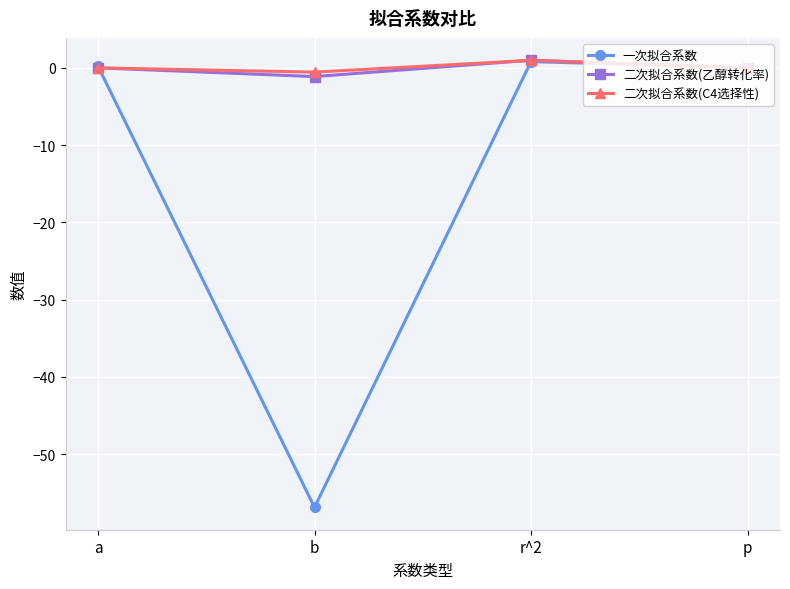

Which series has the widest spread of values?

一次拟合系数